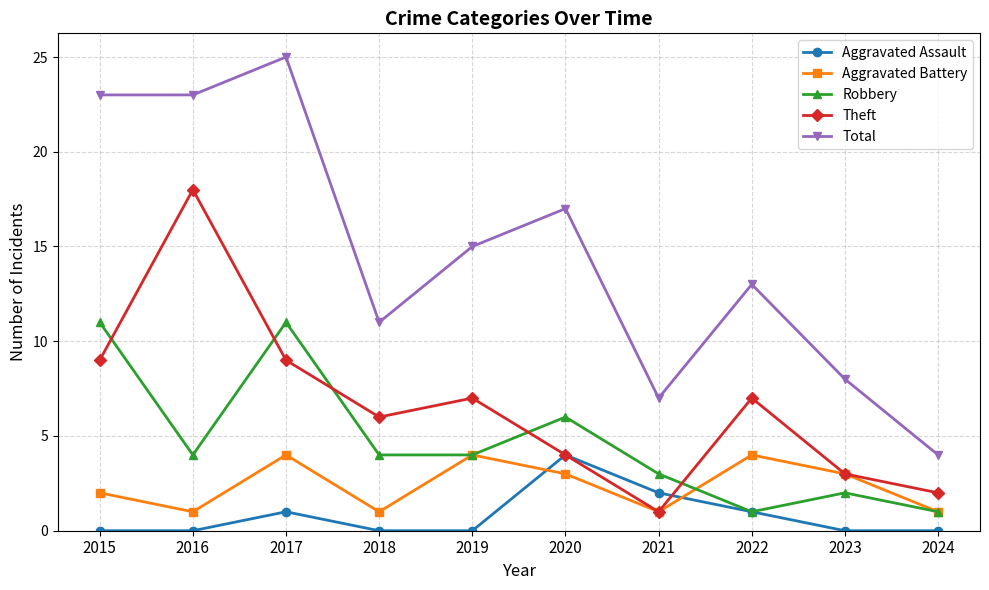

What are all the series names shown in the legend?

Aggravated Assault, Aggravated Battery, Robbery, Theft, Total